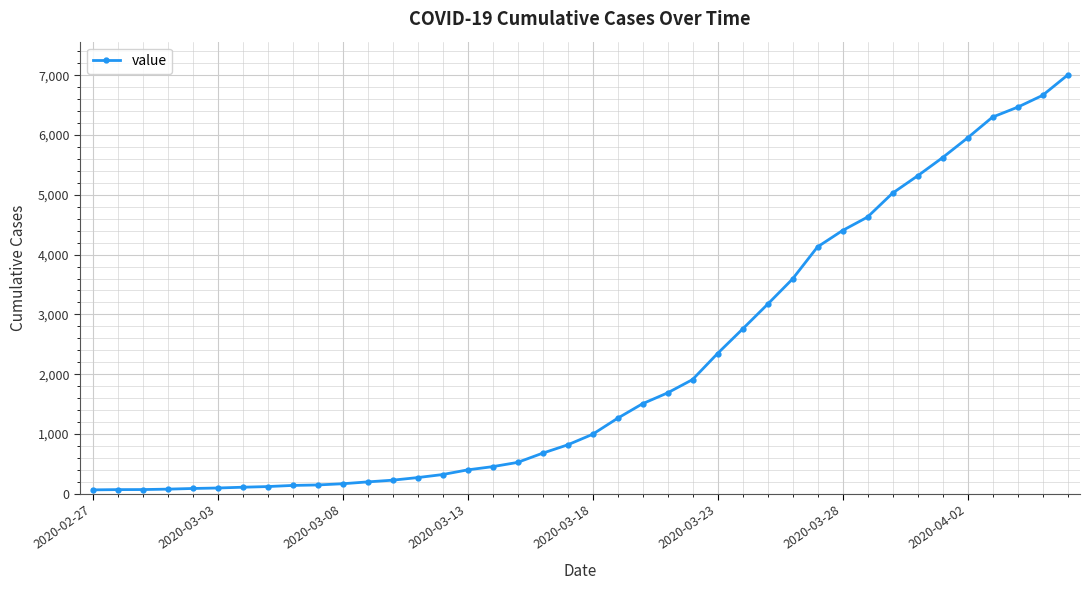

What is the average value?

2144